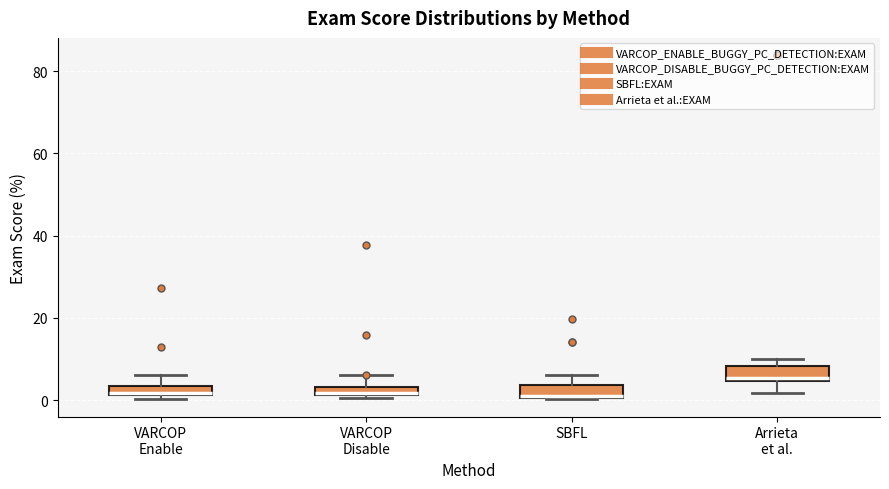

Where is the upper edge of the box for VARCOP Disable on the y-axis? The values are not printed on the chart, so give them approximately, as read against the axis.

4